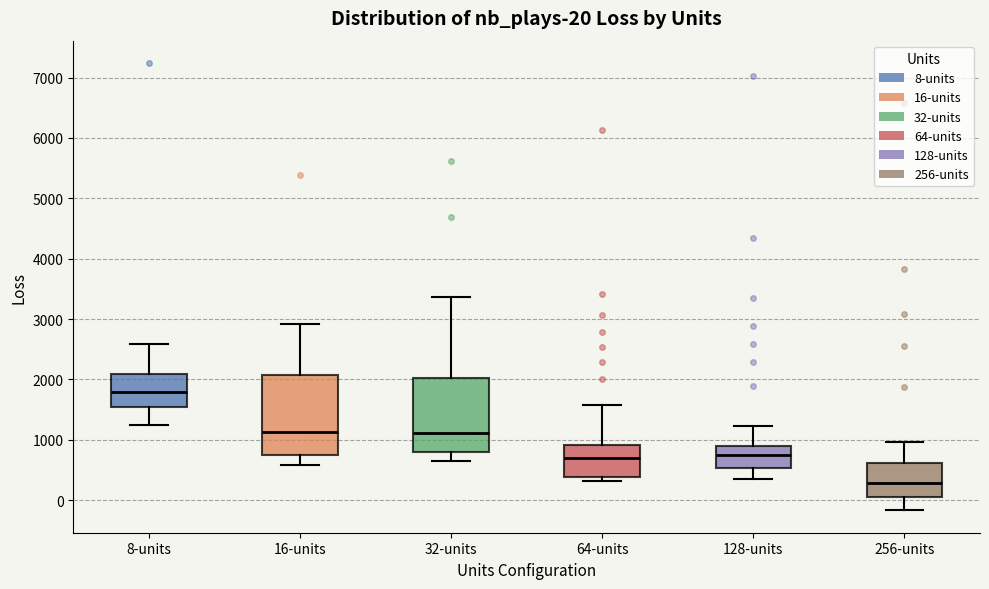

Which box's median line is the lowest?

256-units